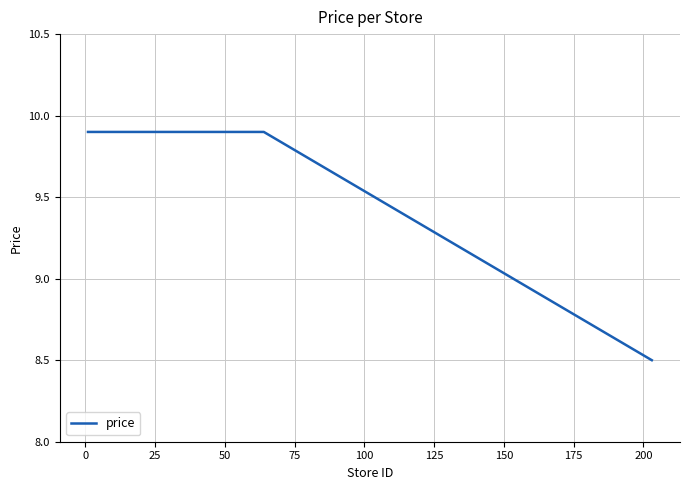

What is the difference between the maximum and minimum values?

1.4